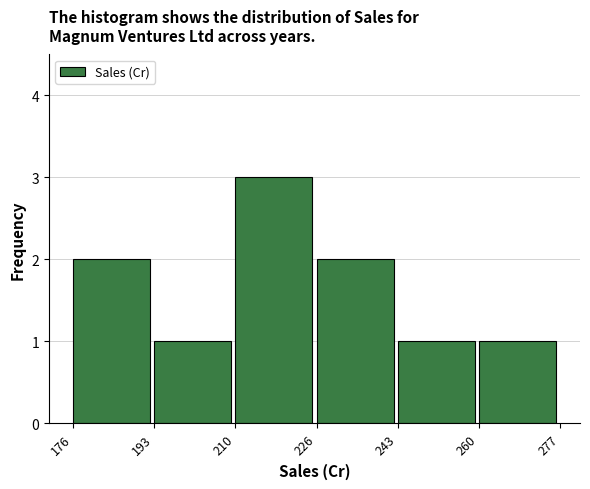

Which range on the x-axis has the tallest bar?

210 to 226